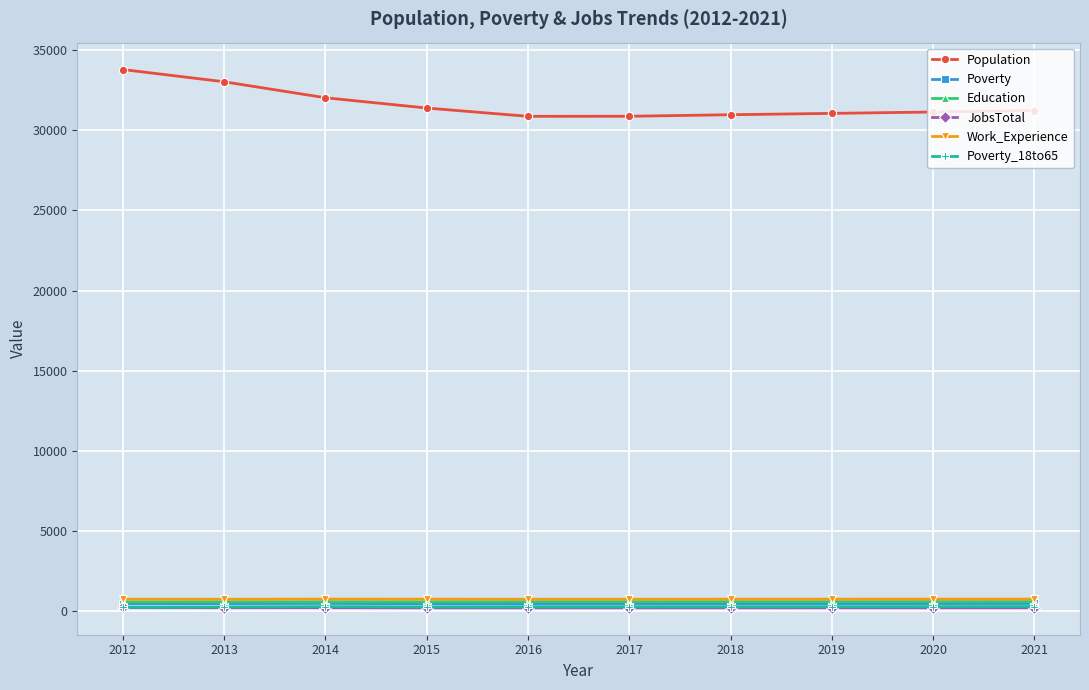

In JobsTotal, how many points are higher than both neighbors (excluding endpoints)?

1